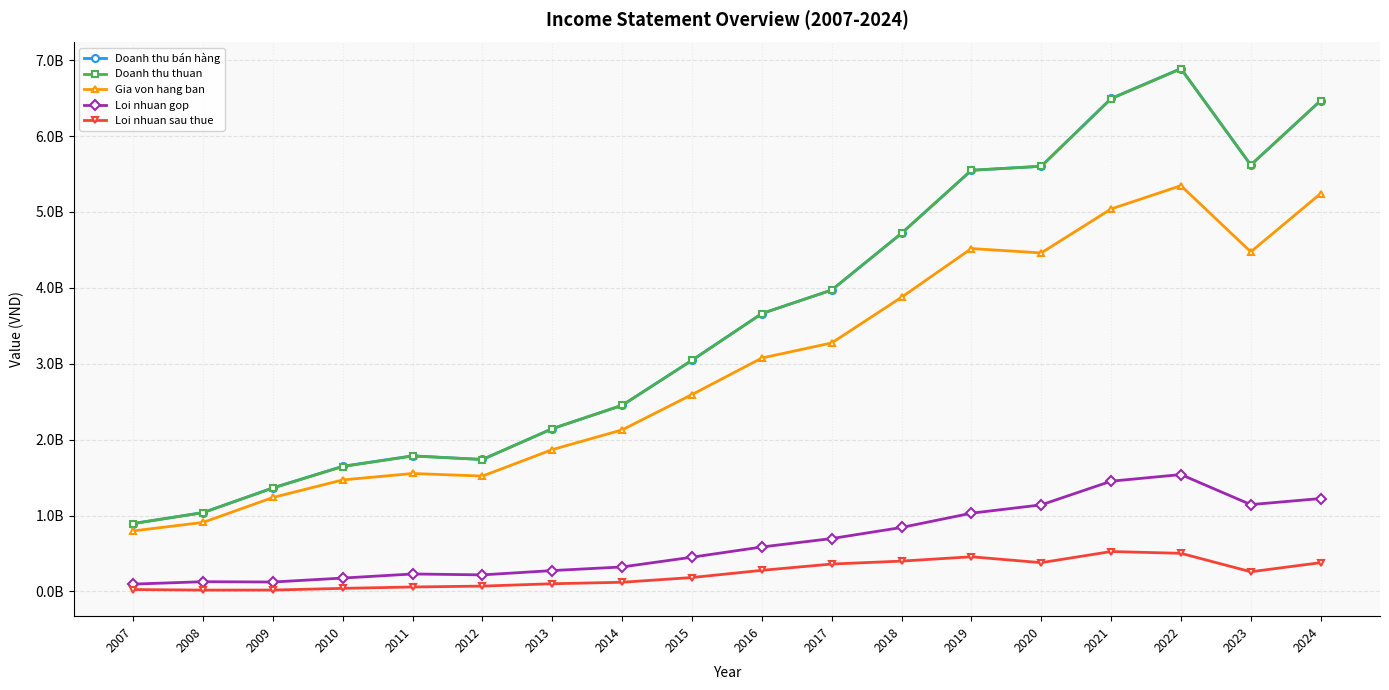

Is this an area chart (filled region under the line)?

No